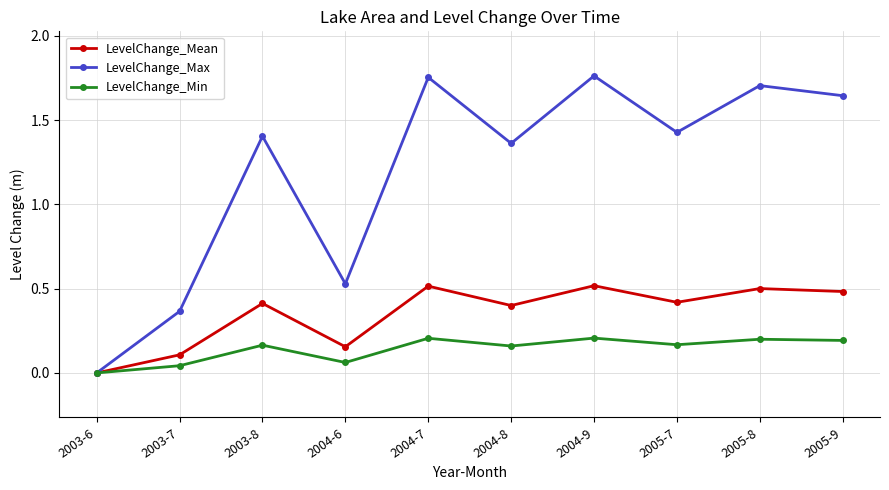

True or false: LevelChange_Min has a value of 0.1 at 2004-6.

True